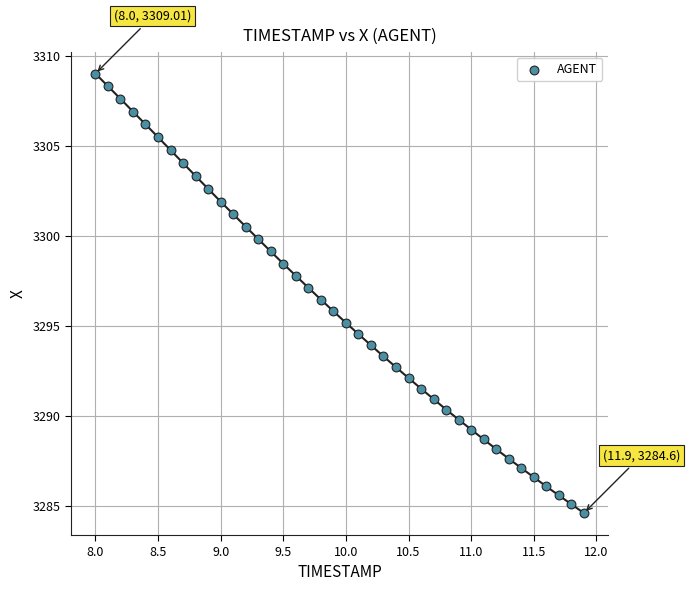

What is the range of X values (max minus min)?

3.9